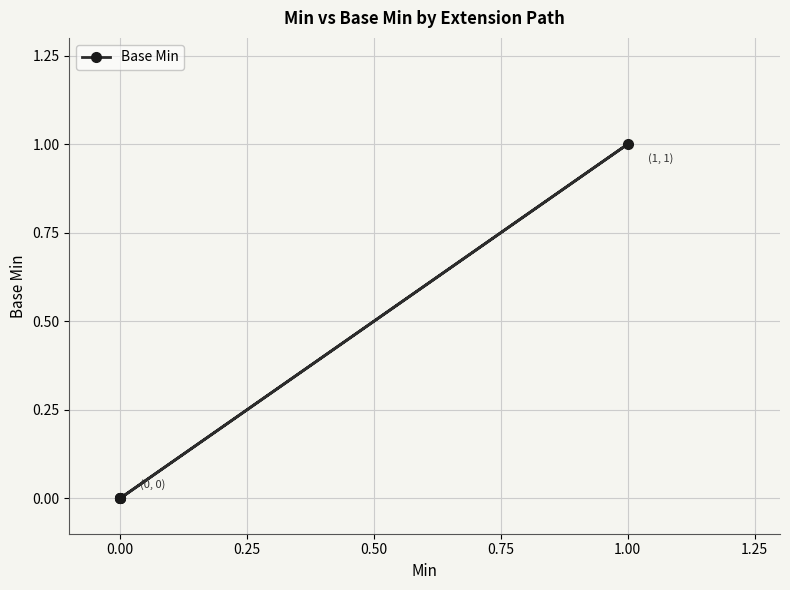

Is this an area chart (filled region under the line)?

No